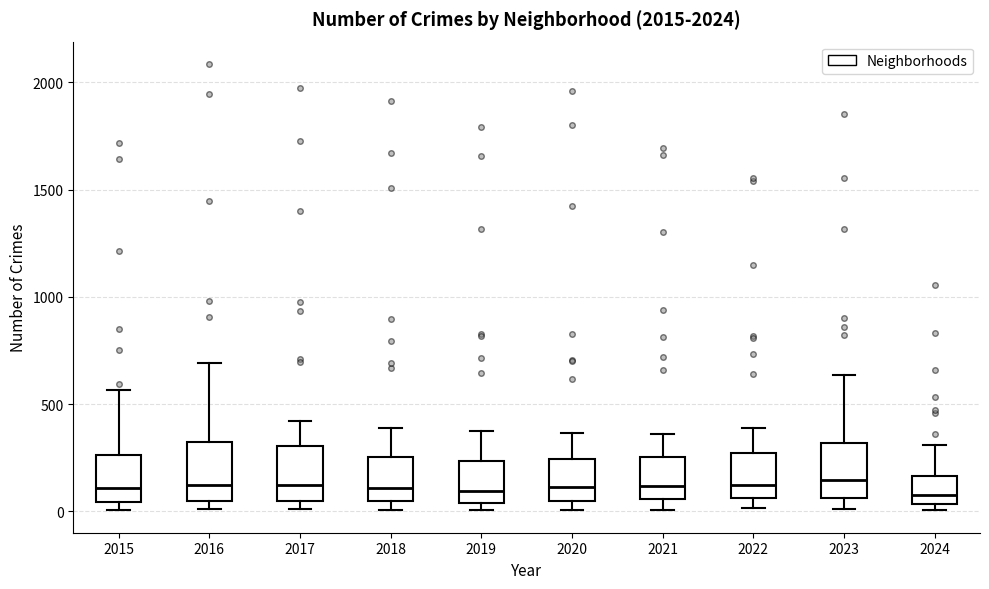

Where does the median line of the box at x = 2021 sit on the y-axis? The values are not printed on the chart, so give them approximately, as read against the axis.

100